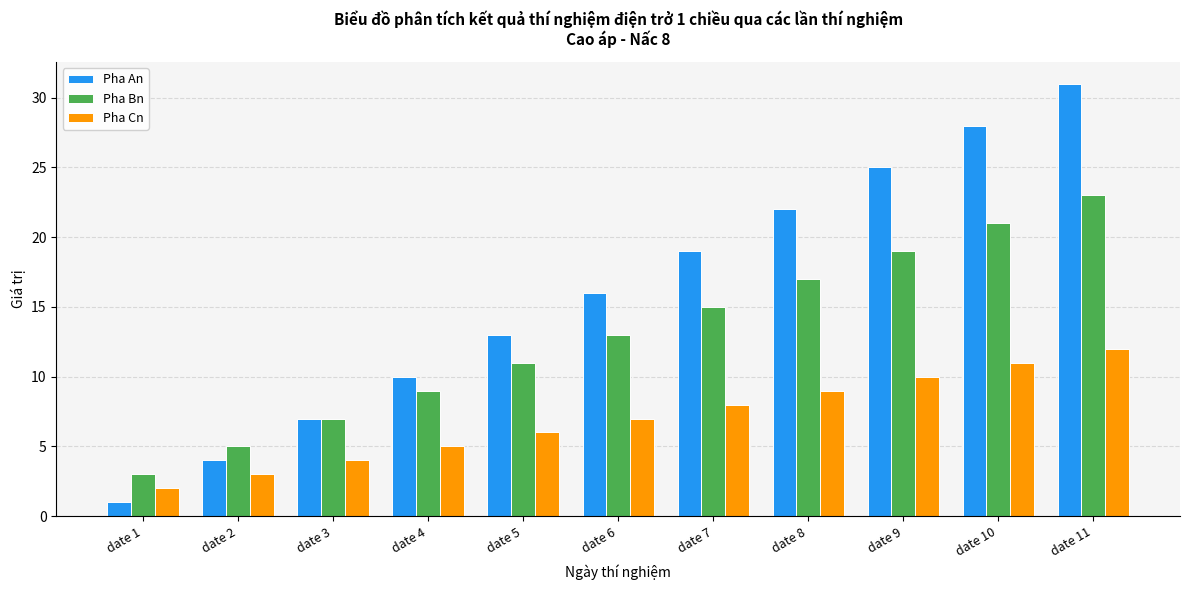

What are all the series names shown in the legend?

Pha An, Pha Bn, Pha Cn